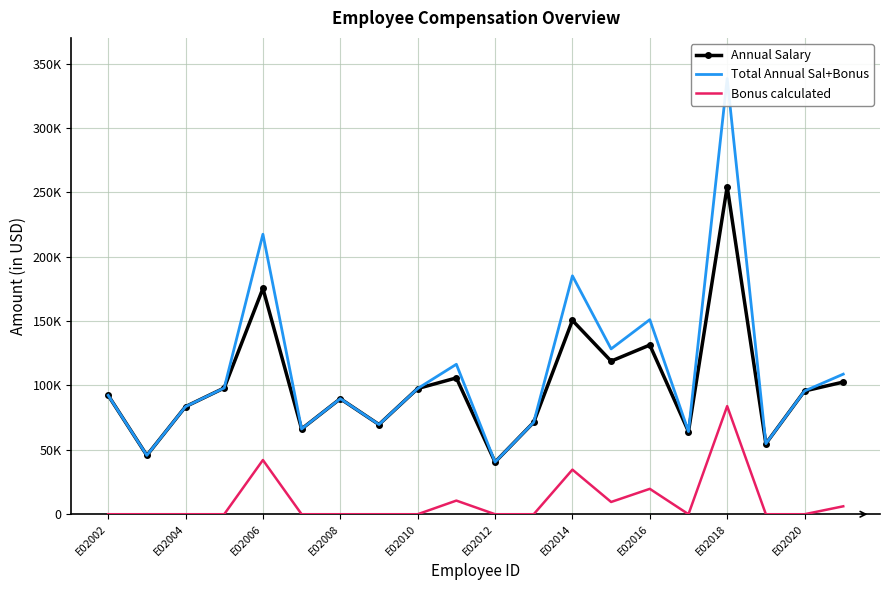

What is the value of the Annual Salary point at the 13th from the left?

150558.0